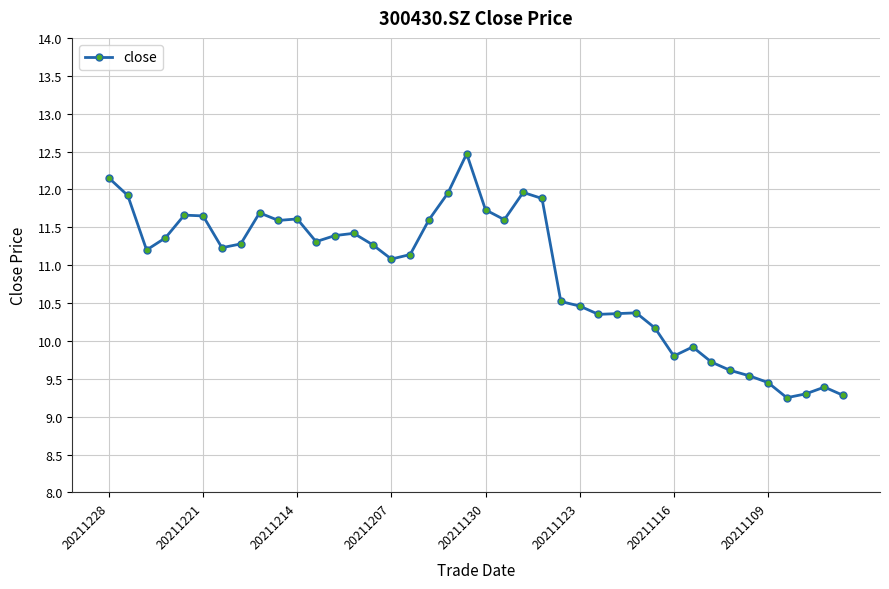

What is the greatest value displayed?

12.5